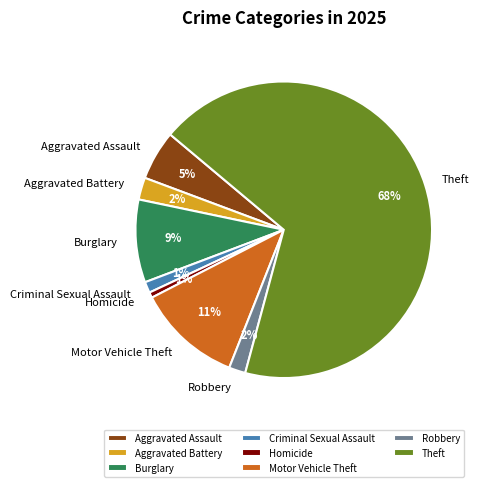

Combined, do Theft and Criminal Sexual Assault account for over 50%?

Yes